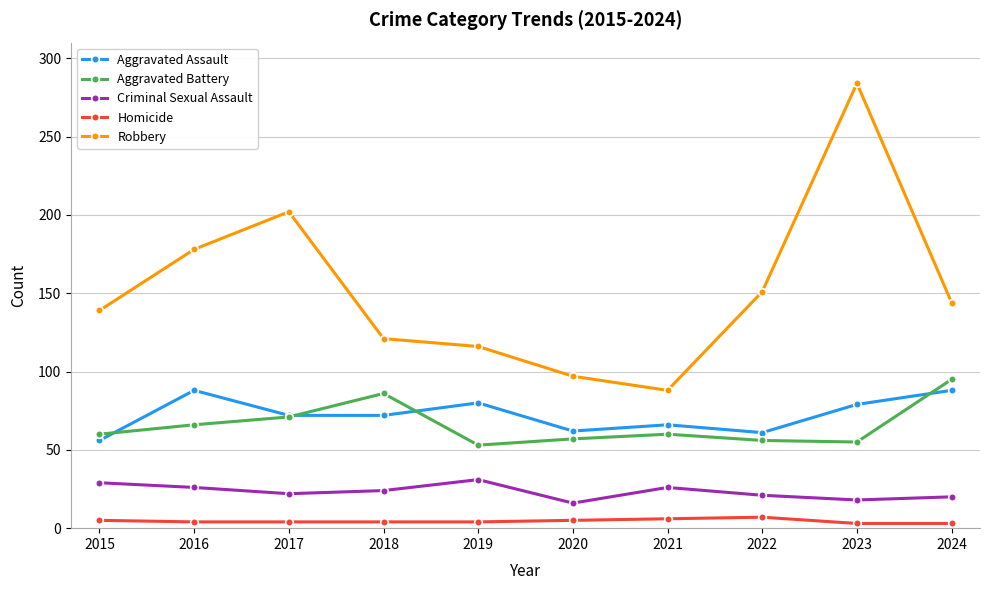

Where is Aggravated Battery nearest to the value 74?

2017